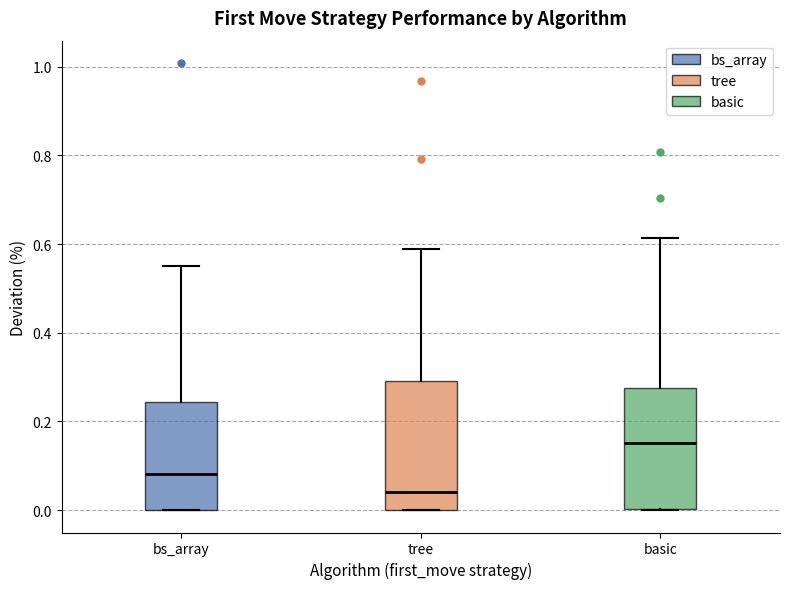

Reading left to right, transcribe this box plot: for each box, give where its median line is, the range the box spans, and where its two whiskers end, as read against the y-axis. The values are not printed on the chart, so give them approximately, as read against the axis.

bs_array: median 0.08, box 0.00 to 0.24, whiskers 0.00 to 0.54
tree: median 0.04, box 0.00 to 0.30, whiskers 0.00 to 0.58
basic: median 0.16, box 0.00 to 0.28, whiskers 0.00 to 0.62